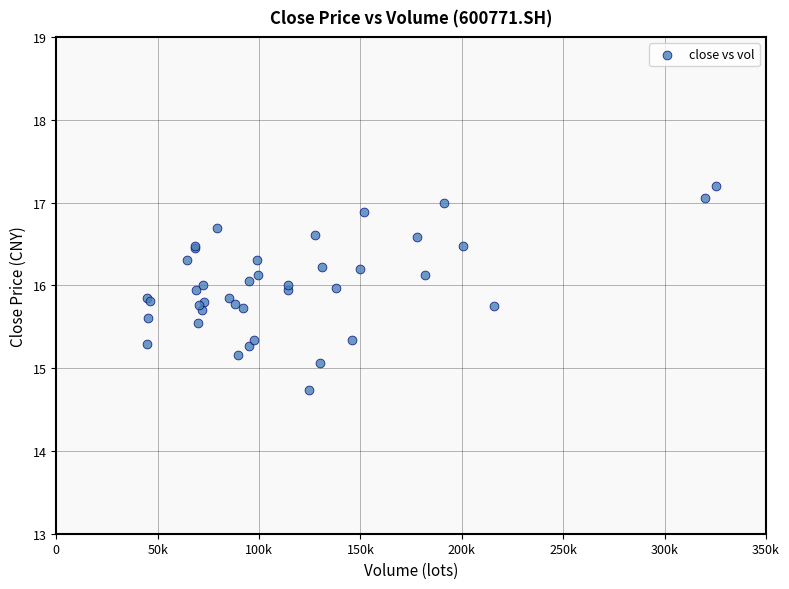

What Y value in the scatter plot is closest to 15?

15.1